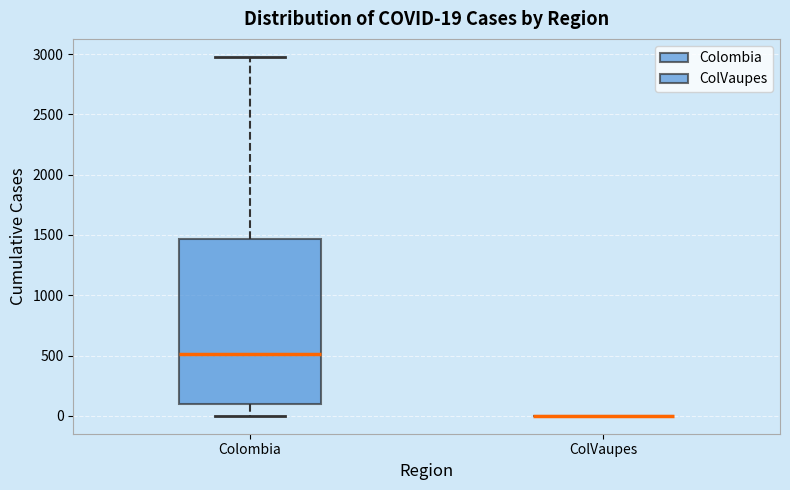

Which box is the tallest, from its lower edge to its upper edge?

Colombia